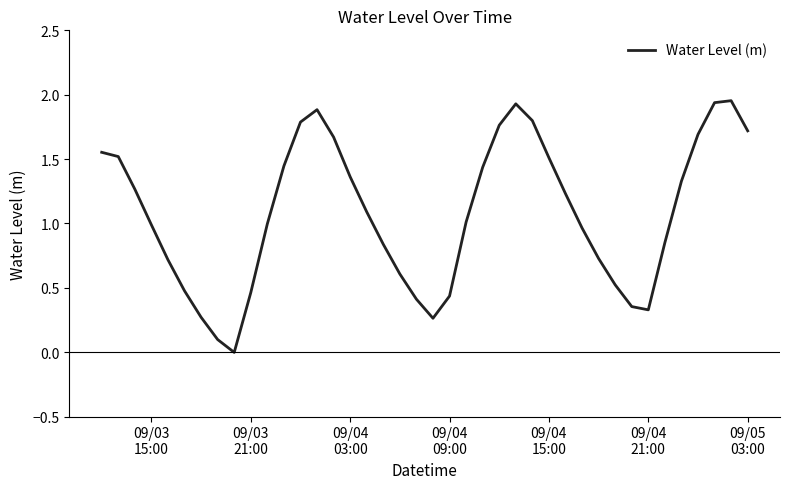

How many lines are shown in the chart?

1